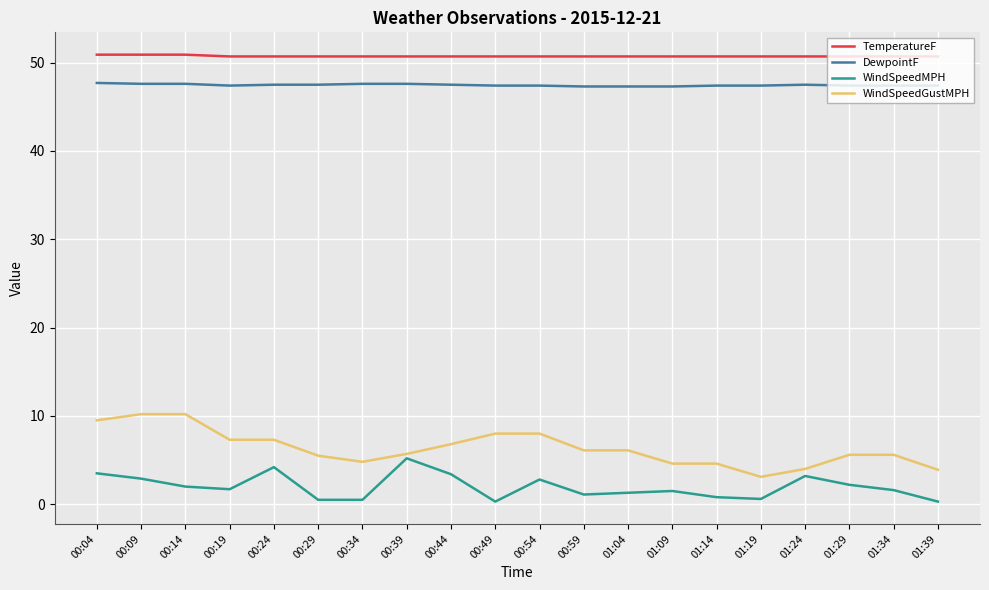

Count the number of categories in the chart.

20